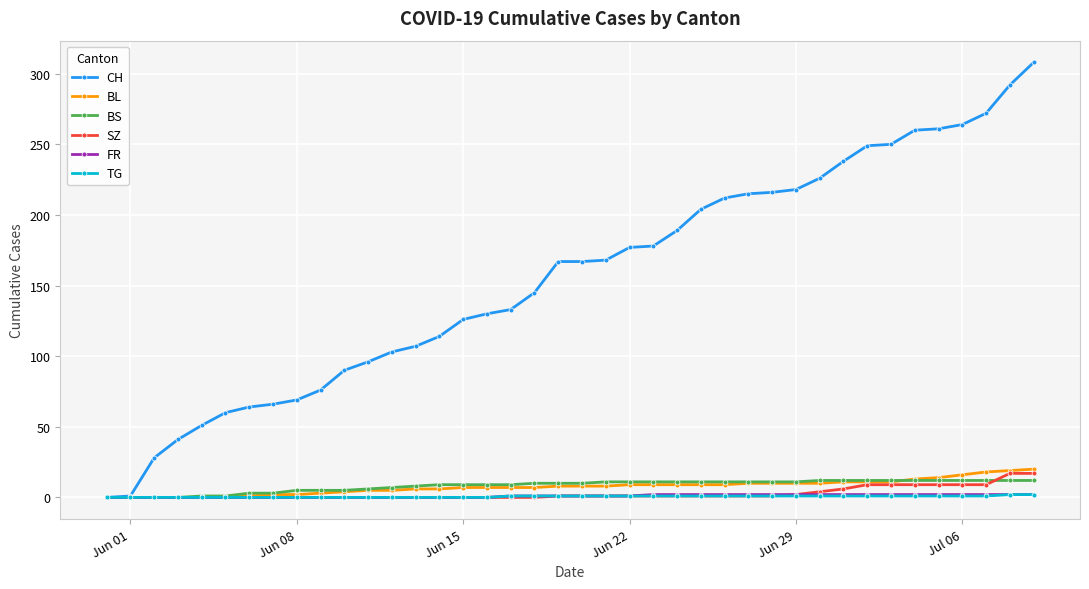

Which series has the largest total across all categories?

CH